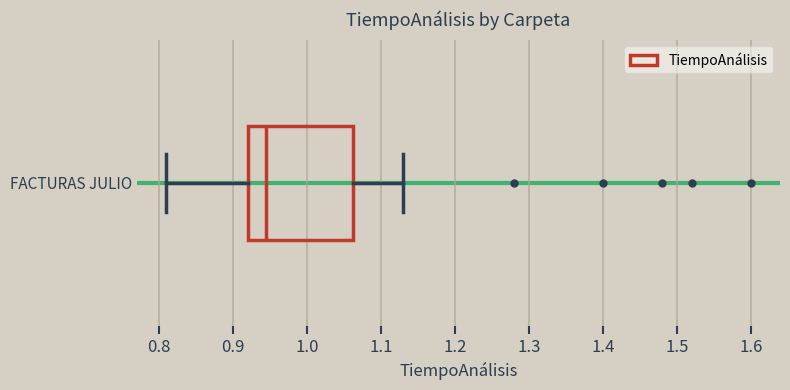

Where does the right whisker of the box for FACTURAS JULIO end on the x-axis? The values are not printed on the chart, so give them approximately, as read against the axis.

1.13